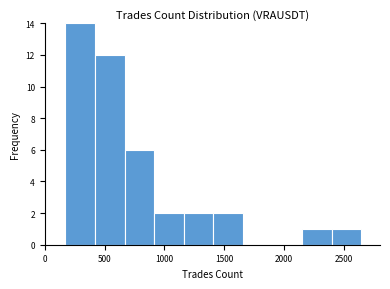

Which range on the x-axis has the tallest bar?

150 to 400